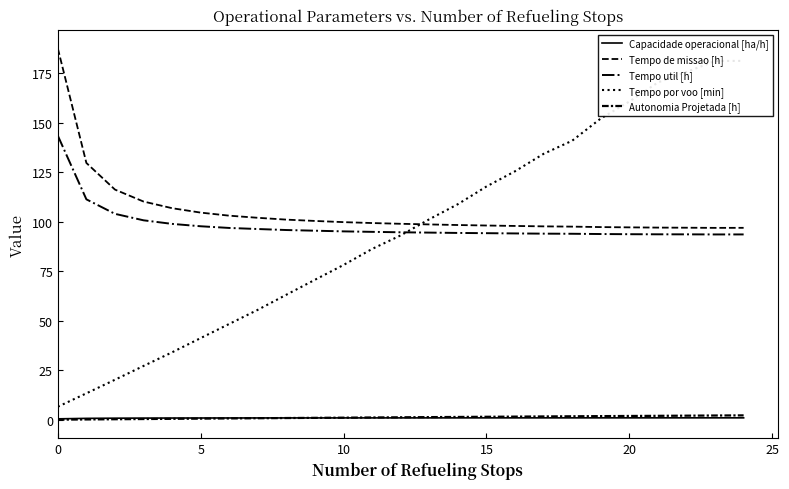

True or false: Tempo de missao [h] has more than 0 interior local peaks.

False